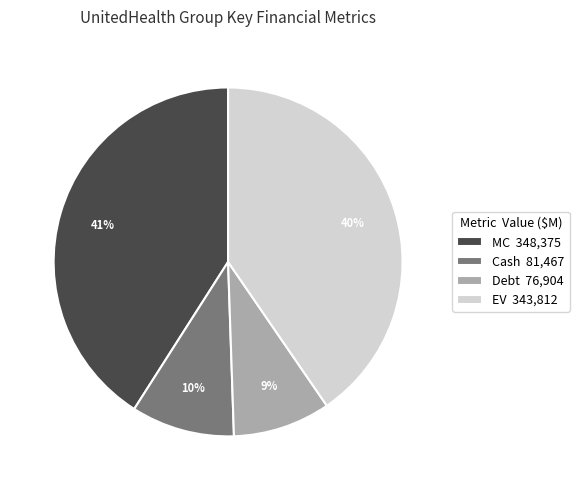

How many slices are in this pie chart?

4